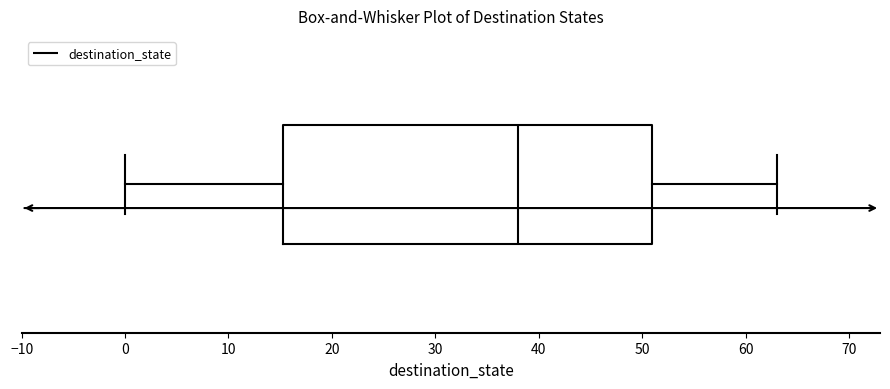

Read this box plot against the x-axis: the position of the median line, the range covered by the box, and the ends of both whiskers. The values are not printed on the chart, so give them approximately, as read against the axis.

median 38, box 15 to 51, whiskers 0 to 63